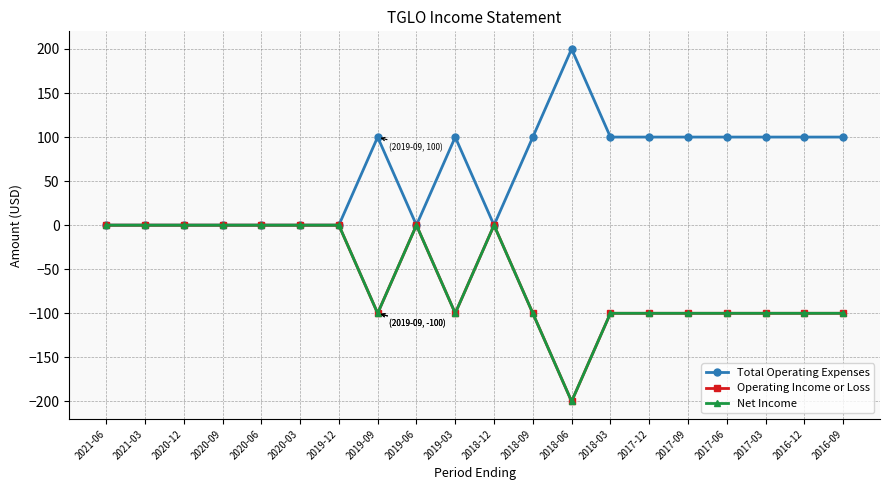

True or false: Total Operating Expenses and Operating Income or Loss intersect in this chart.

False